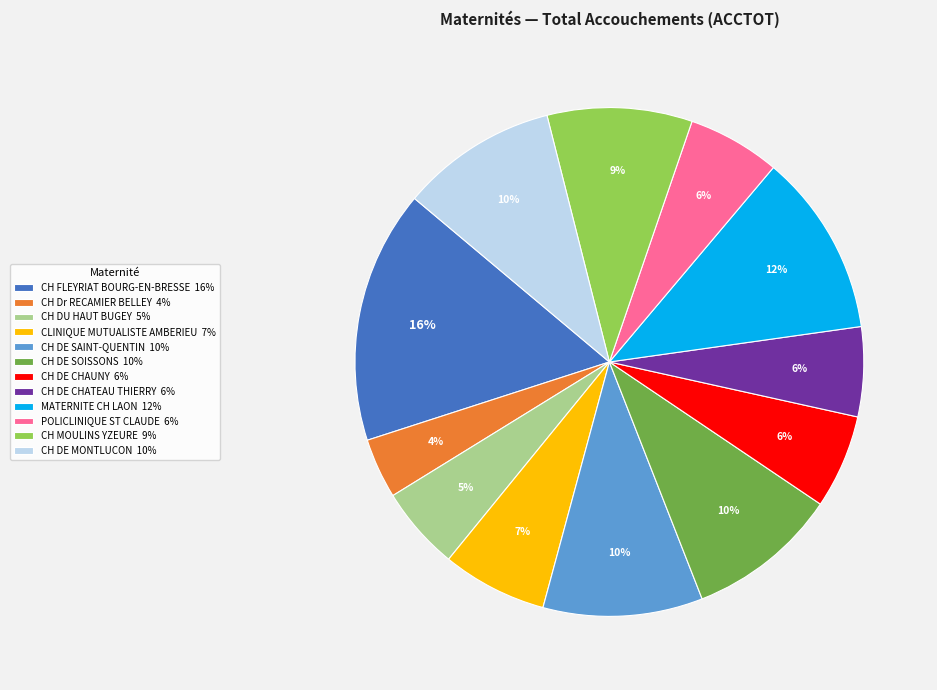

Is the sum of CLINIQUE MUTUALISTE AMBERIEU 7% and CH DE CHATEAU THIERRY 6% greater than half?

No